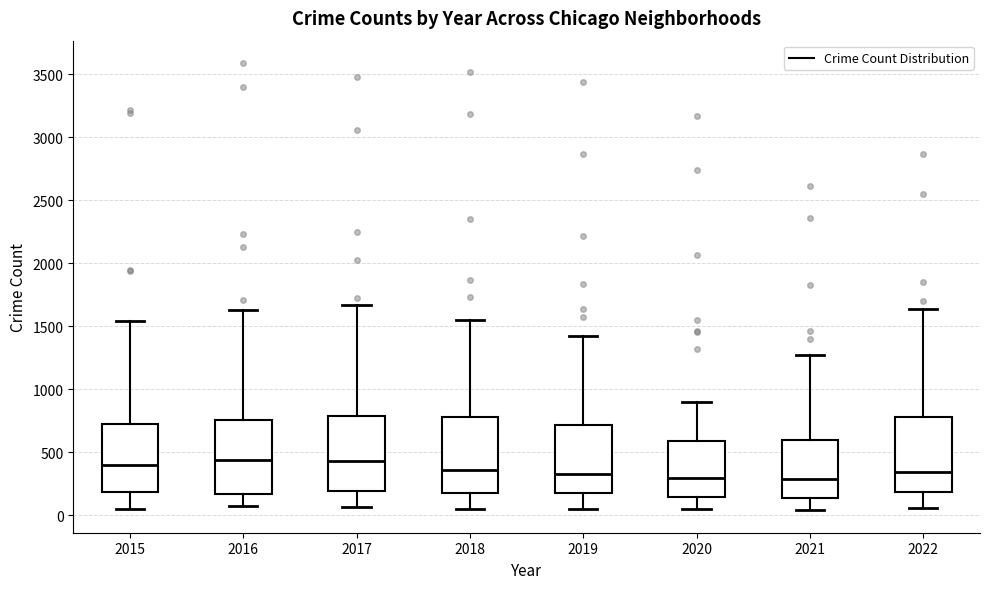

Reading left to right, read every box against the y-axis: the position of its median line, the range the box covers, and the ends of its whiskers. The values are not printed on the chart, so give them approximately, as read against the axis.

2015: median 400, box 200 to 750, whiskers 50 to 1550
2016: median 450, box 150 to 750, whiskers 50 to 1650
2017: median 450, box 200 to 800, whiskers 50 to 1650
2018: median 350, box 200 to 800, whiskers 50 to 1550
2019: median 300, box 200 to 700, whiskers 50 to 1400
2020: median 300, box 150 to 600, whiskers 50 to 900
2021: median 300, box 150 to 600, whiskers 50 to 1300
2022: median 350, box 200 to 800, whiskers 50 to 1650